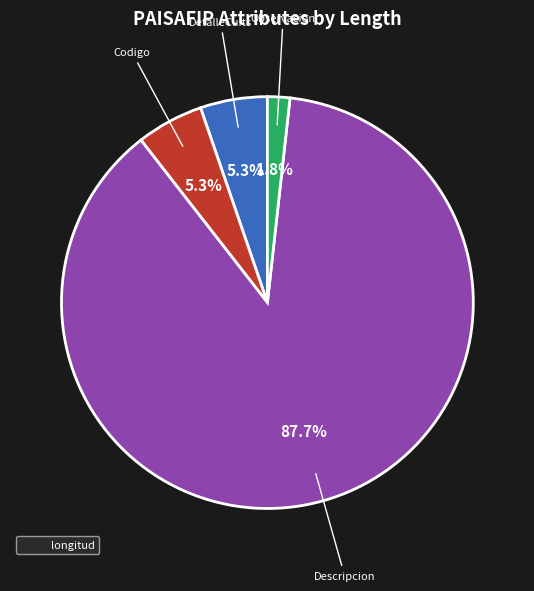

Is there a majority slice in this chart?

Yes